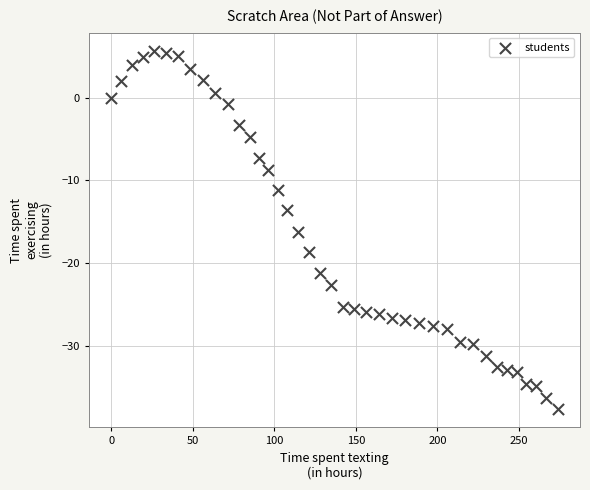

What is the range of Y values (max minus min)?

43.4